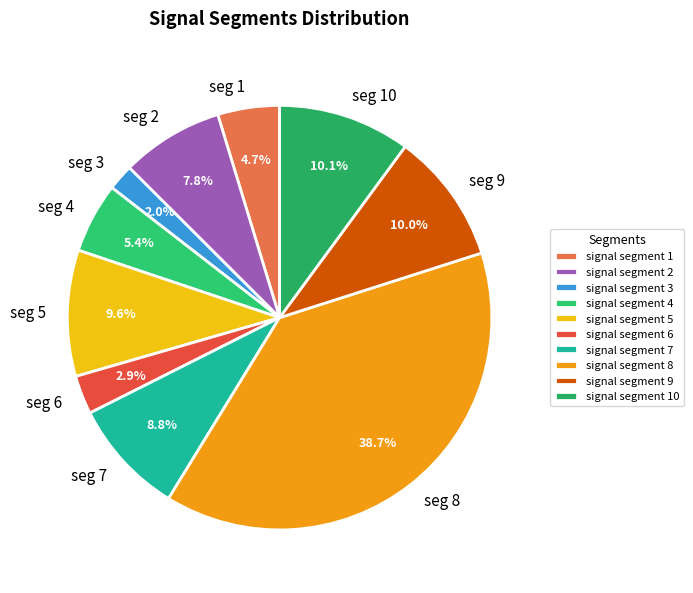

To the nearest percent, what portion does signal segment 2 represent?

8%